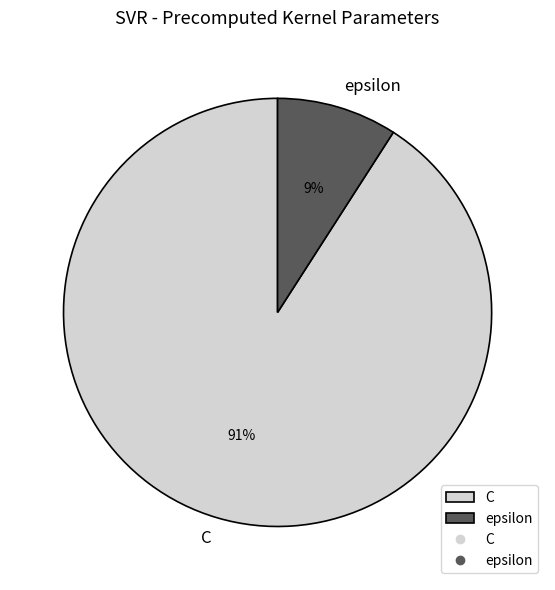

How many slices are in this pie chart?

2